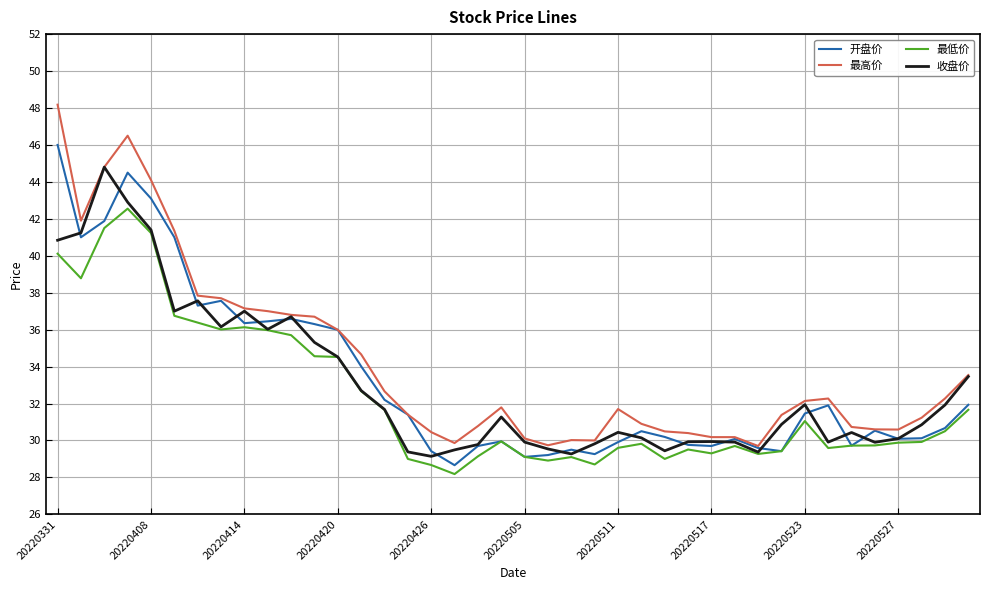

What are all the series names shown in the legend?

开盘价, 最高价, 最低价, 收盘价